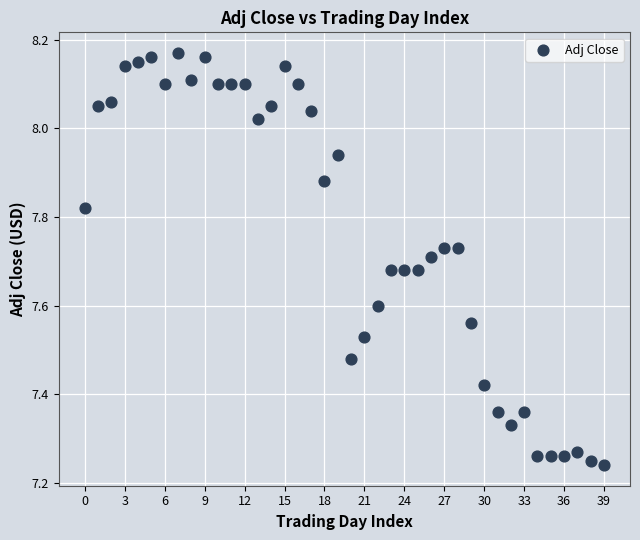

What is the range of Y values (max minus min)?

0.9